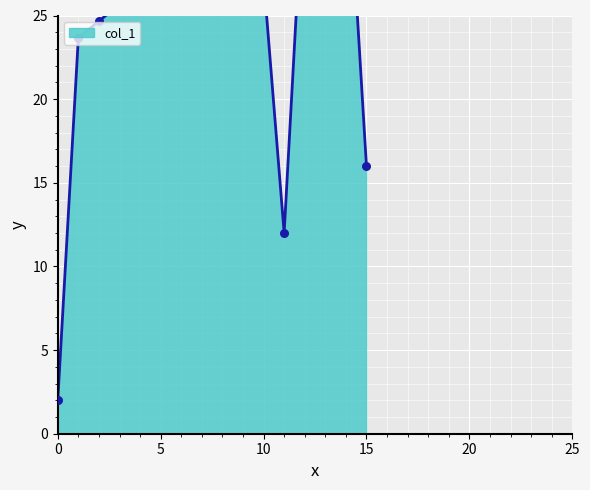

What is the change in value from 4 to 15?

+10